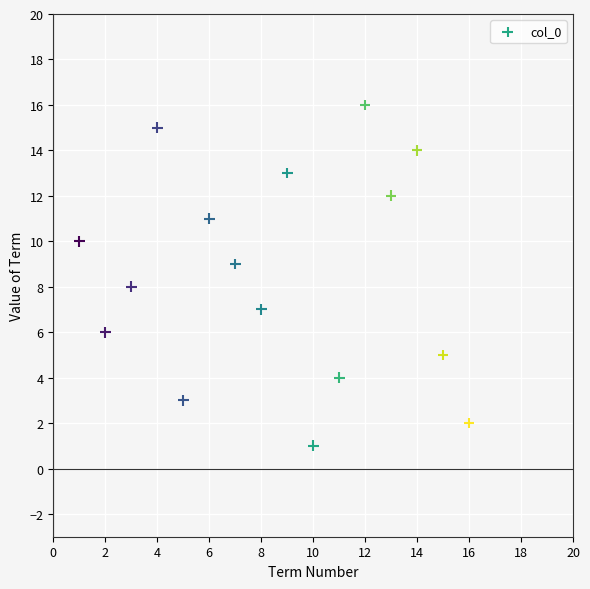

What is the range of X values (max minus min)?

15